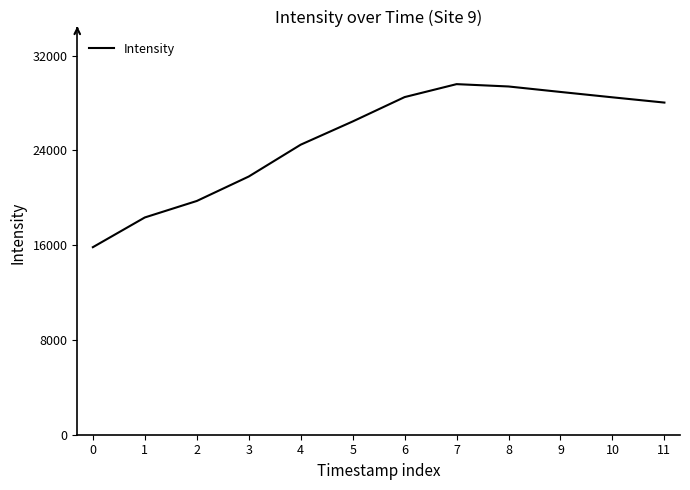

What is the sum of all values?

299492.4